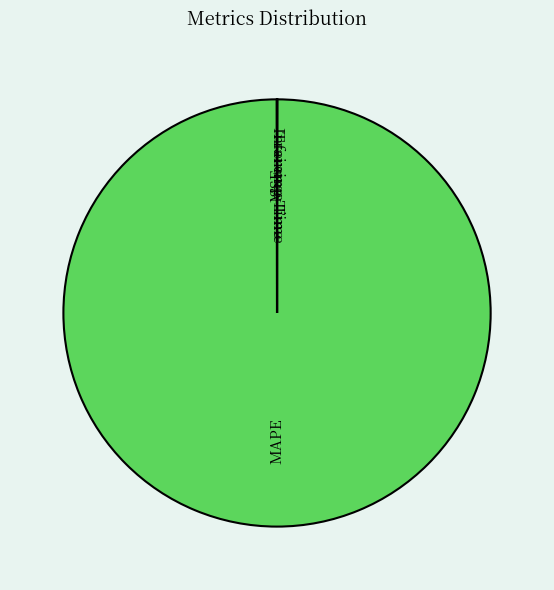

True or false: MAPE accounts for 94% of the total.

False